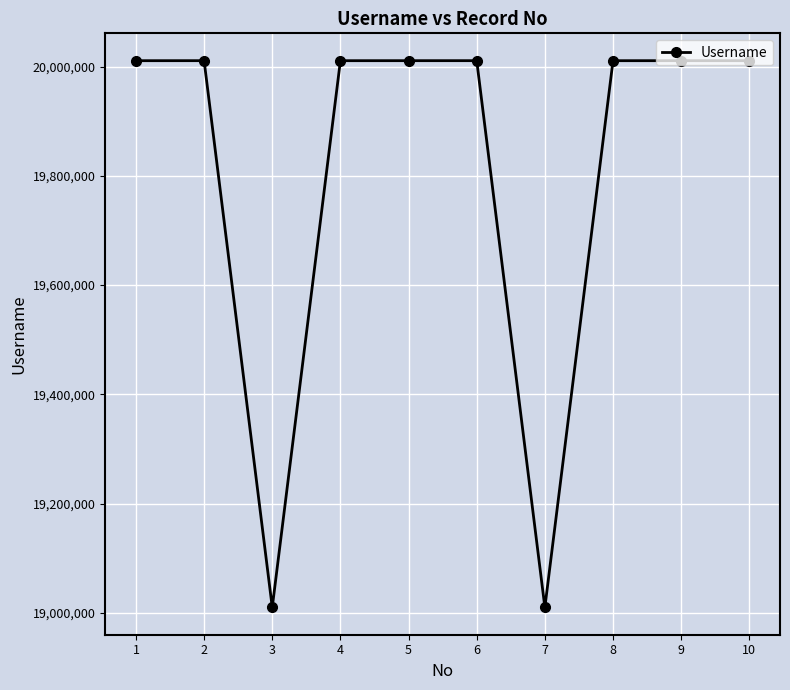

What is the difference between the maximum and minimum values?

1000910